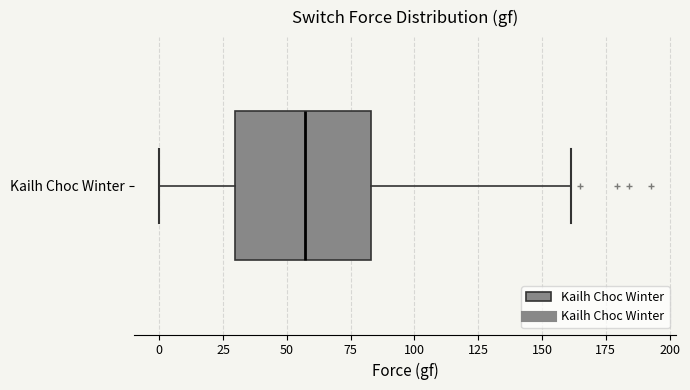

Transcribe this box plot: give where the median line is, the range the box spans, and where the two whiskers end, as read against the x-axis. The values are not printed on the chart, so give them approximately, as read against the axis.

median 55, box 30 to 85, whiskers 0 to 160